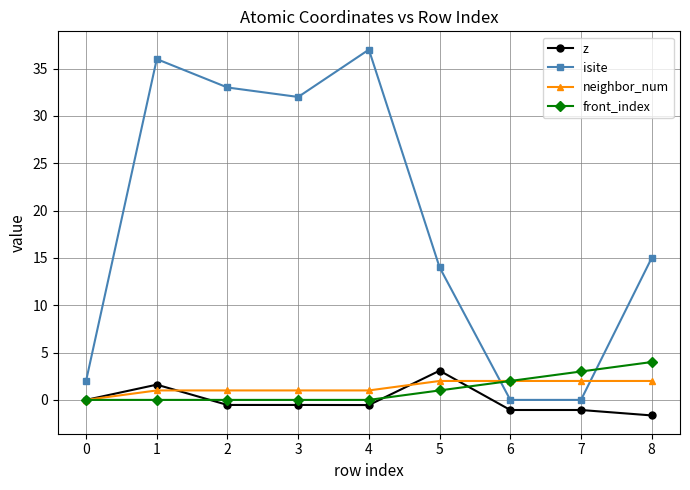

Read the isite value at 8.

15.0